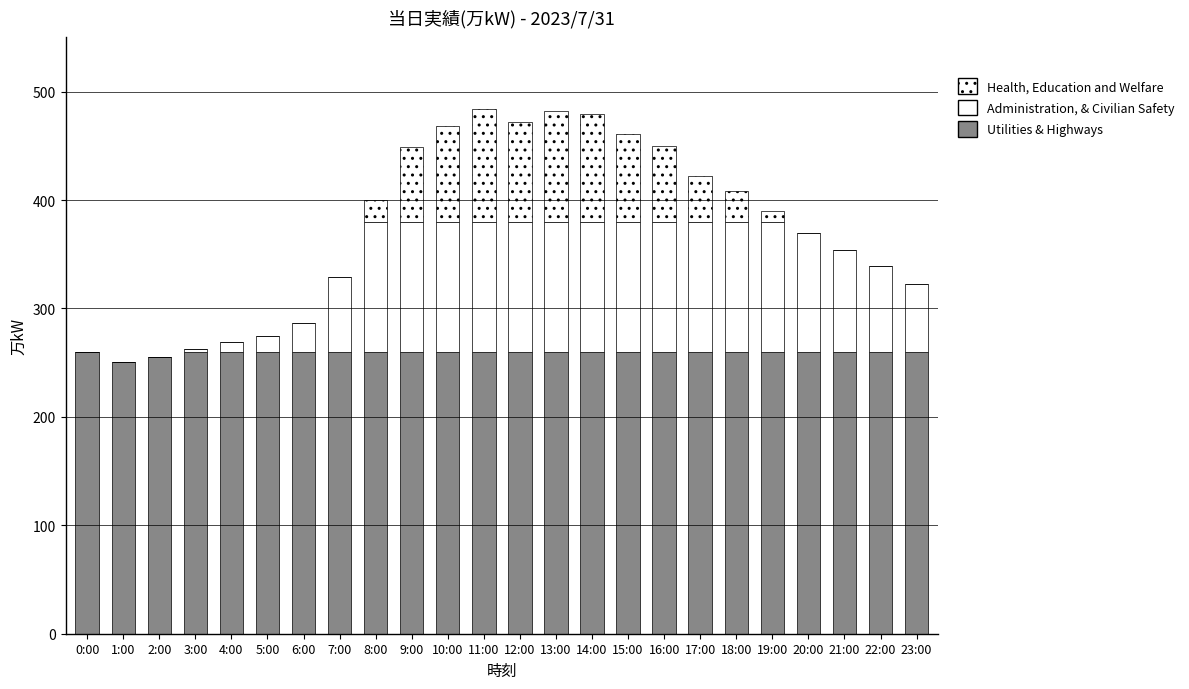

Are the bars grouped side by side (vs. stacked)?

No